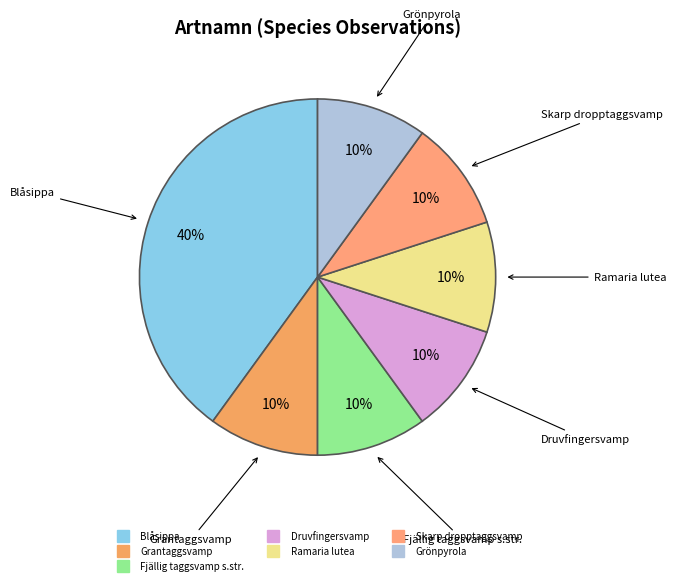

How many slices are in this pie chart?

7